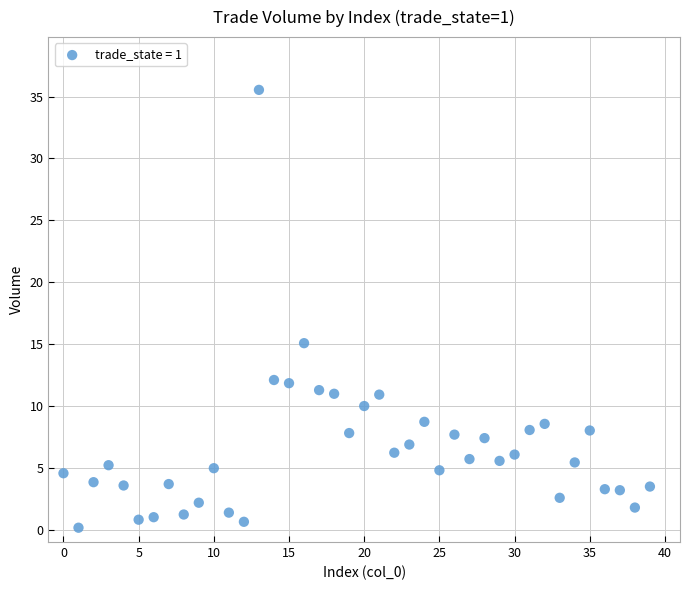

What Y value in the scatter plot is closest to 17?

15.1